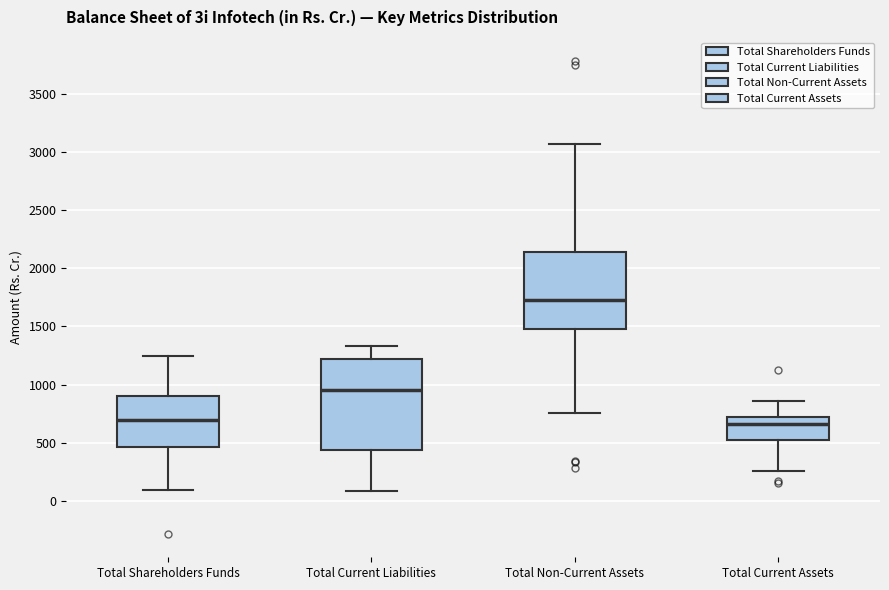

Which box is the tallest, from its lower edge to its upper edge?

Total Current Liabilities